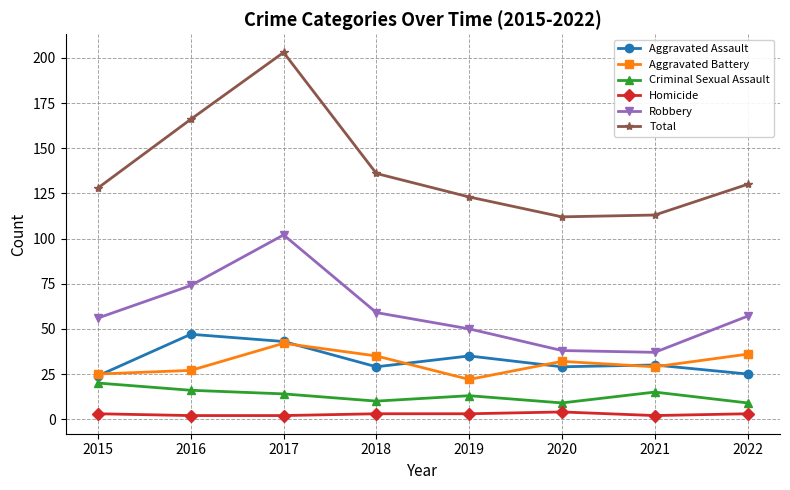

Reading left to right, transcribe all the data shown in this chart.

Aggravated Assault: 2015=24	2016=47	2017=43	2018=29	2019=35	2020=29	2021=30	2022=25
Aggravated Battery: 2015=25	2016=27	2017=42	2018=35	2019=22	2020=32	2021=29	2022=36
Criminal Sexual Assault: 2015=20	2016=16	2017=14	2018=10	2019=13	2020=9	2021=15	2022=9
Homicide: 2015=3	2016=2	2017=2	2018=3	2019=3	2020=4	2021=2	2022=3
Robbery: 2015=56	2016=74	2017=102	2018=59	2019=50	2020=38	2021=37	2022=57
Total: 2015=128	2016=166	2017=203	2018=136	2019=123	2020=112	2021=113	2022=130